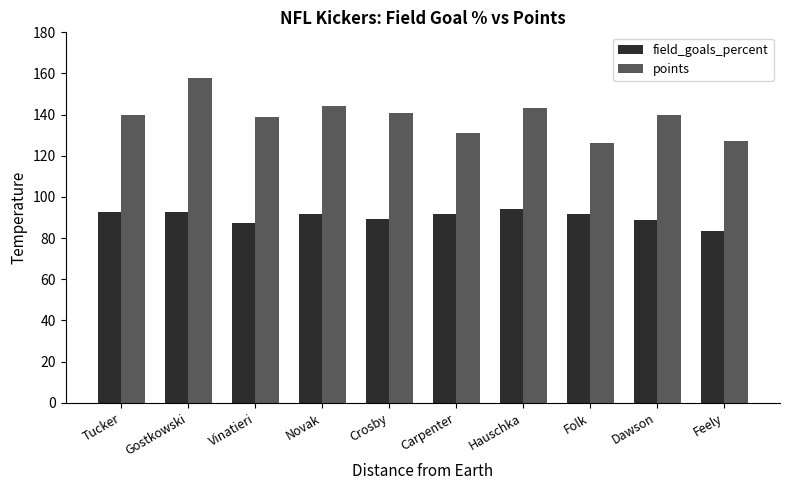

Read the field_goals_percent value at Dawson.

88.9